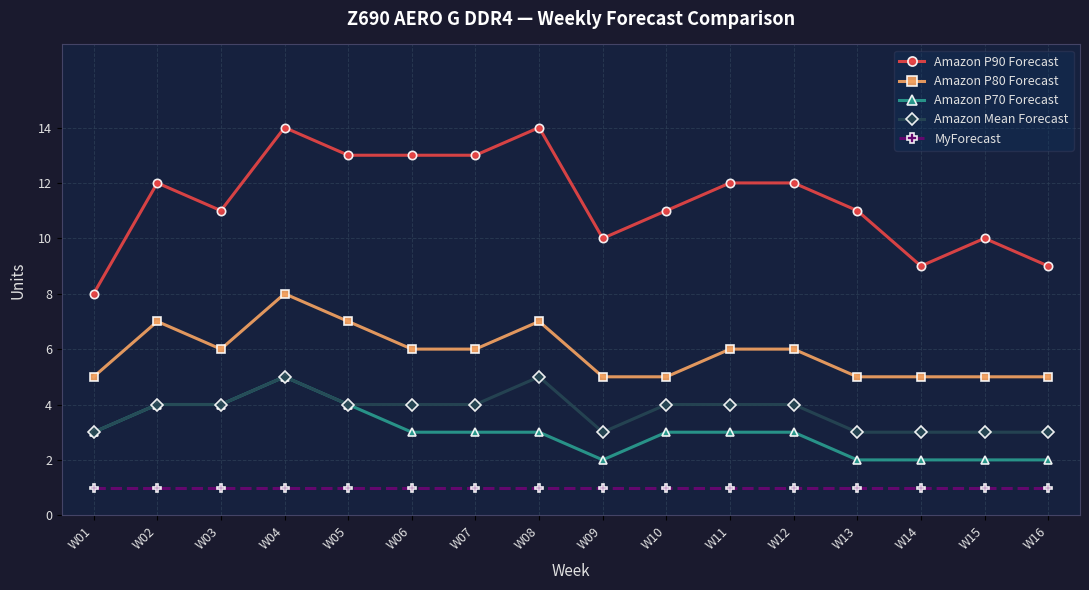

Is it true that Amazon Mean Forecast equals 3 at W03?

False